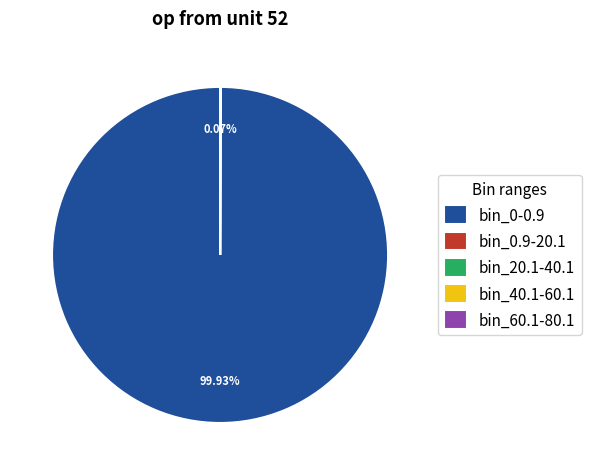

Which slice represents more than half of the pie?

bin_0-0.9